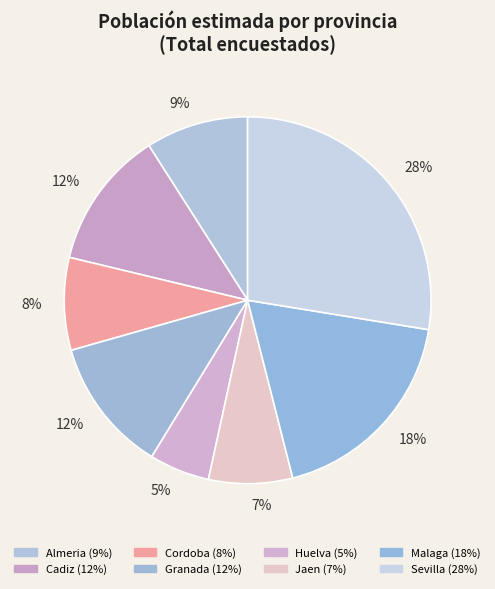

What is the ratio of the value at Sevilla to the value at Granada?

2.3